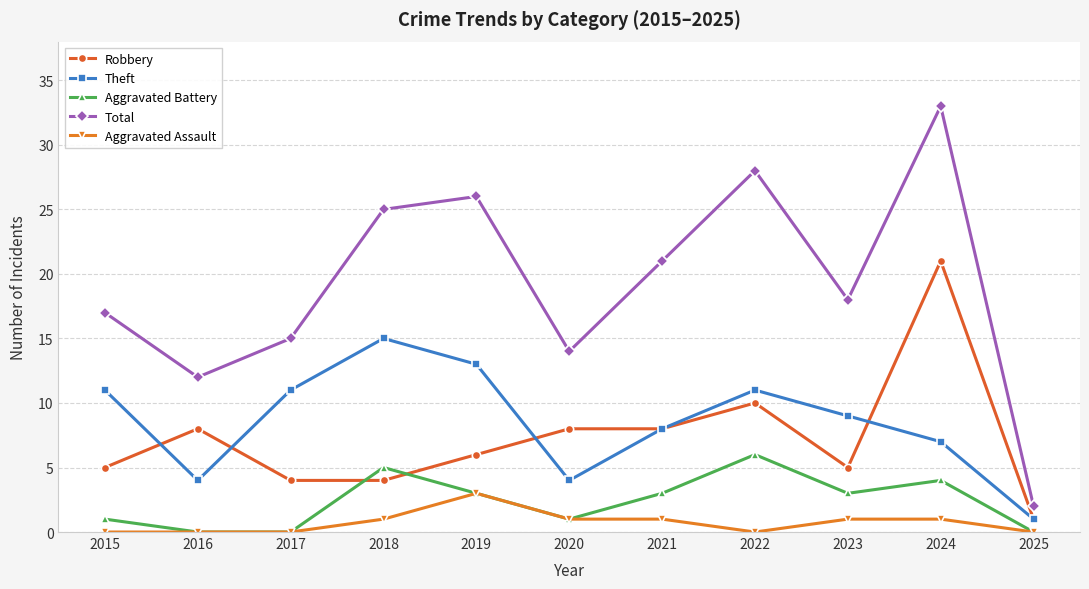

Which series has the largest range (max minus min)?

Total